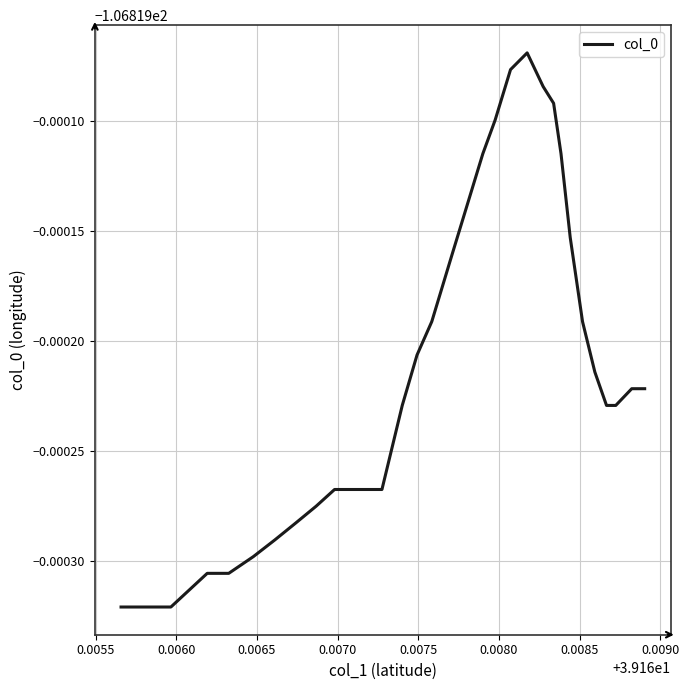

What is the sum of all values?

-3204.6